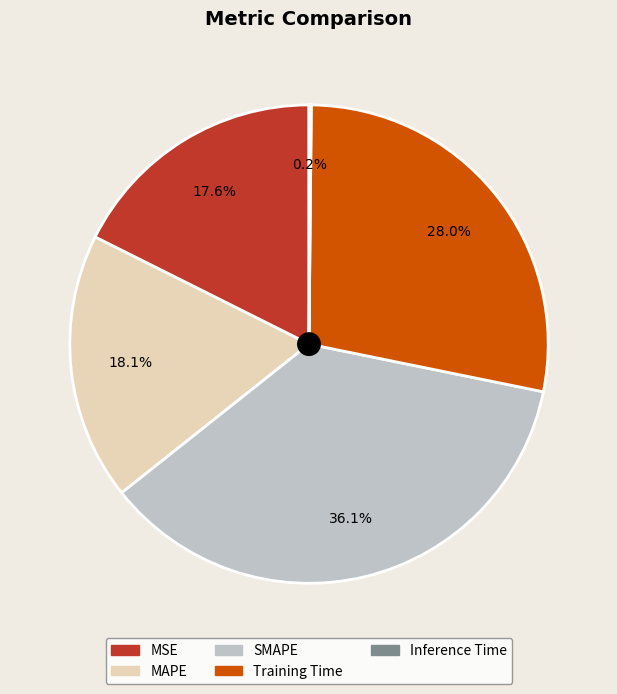

Combined, do MAPE and MSE account for over 50%?

No